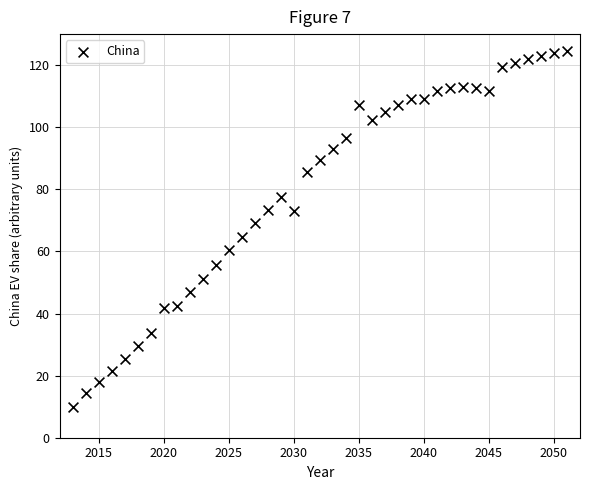

What is the range of Y values (max minus min)?

114.7